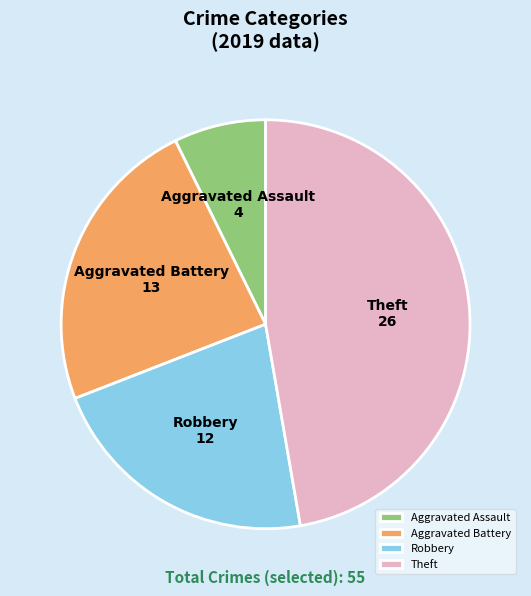

Which slice is the largest?

Theft